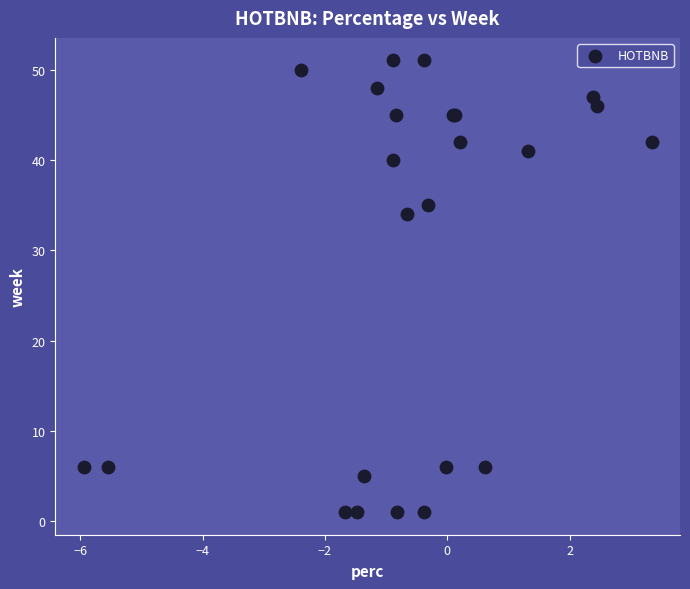

What Y value in the scatter plot is closest to 26?

34